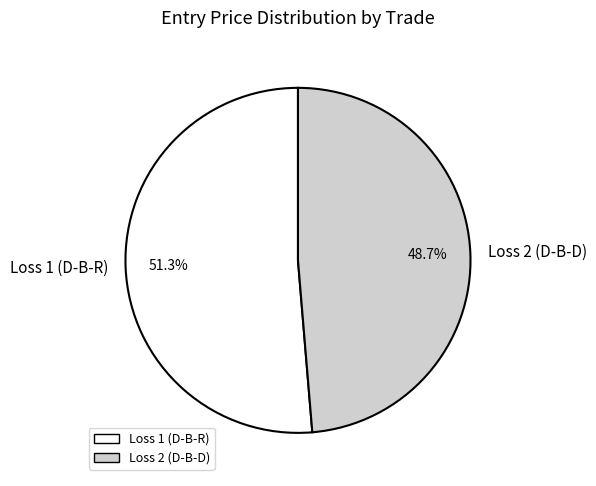

Count the number of slices in the pie.

2